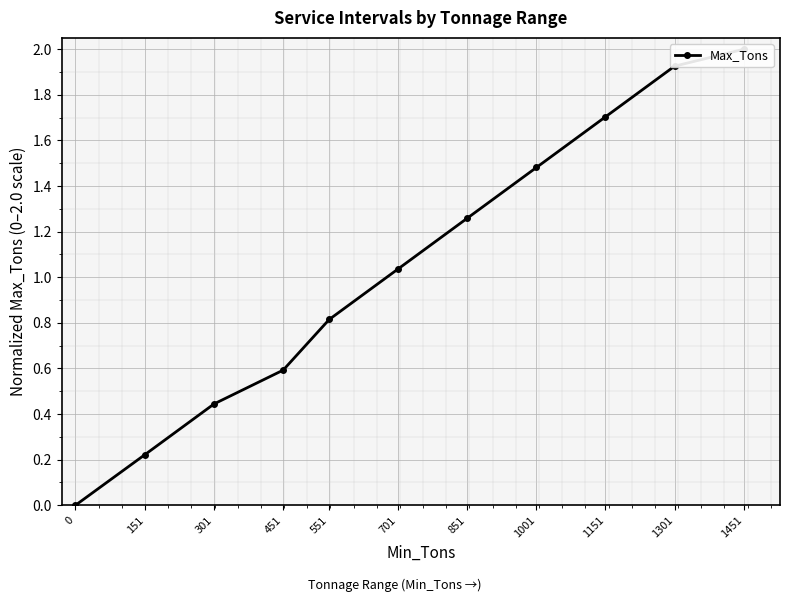

List the labels in order of value, largest first.

1451, 1301, 1151, 1001, 851, 701, 551, 451, 301, 151, 0